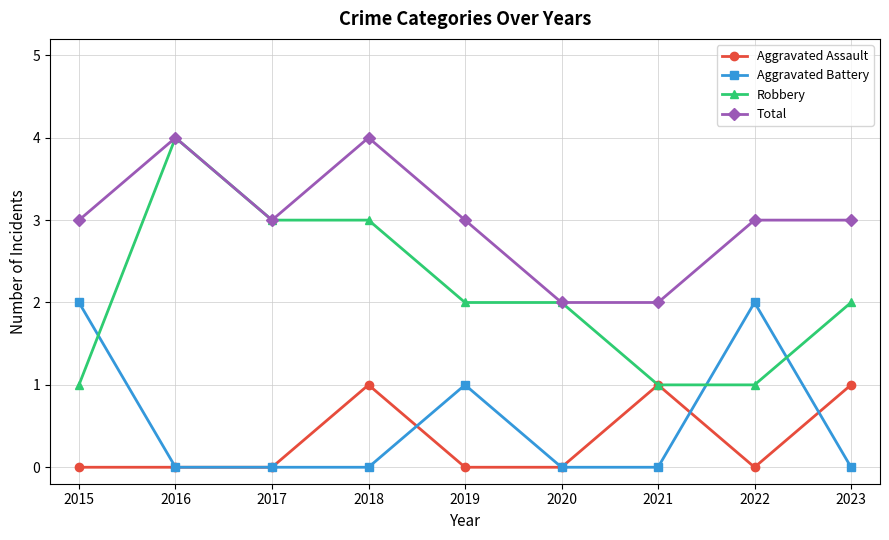

True or false: Total and Aggravated Assault cross at least once.

False